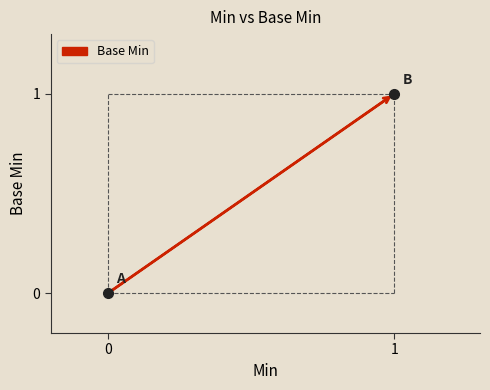

Does the chart display data point markers on the line(s)?

Yes